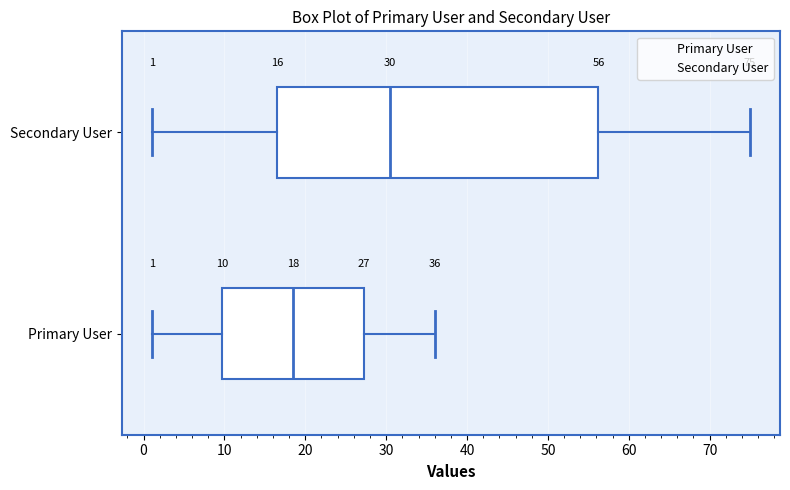

Which box has the furthest to the left median line?

Primary User